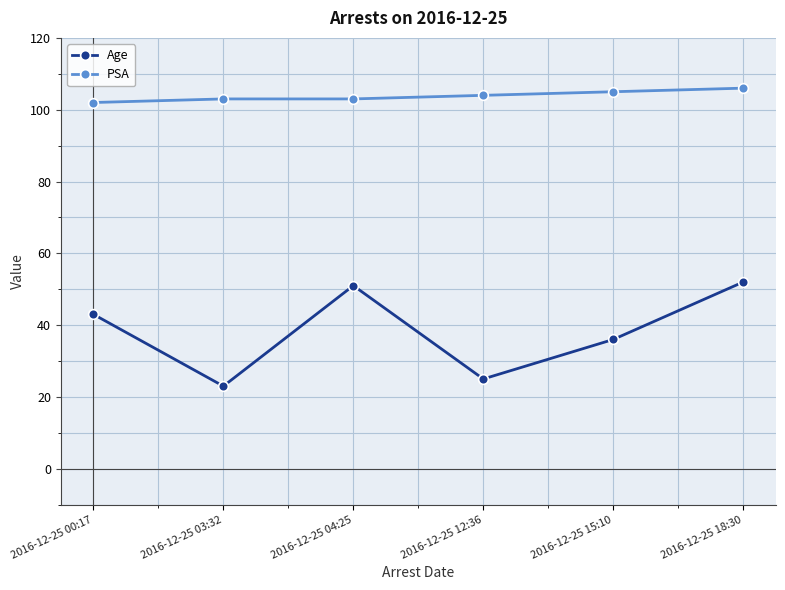

What is the minimum value for Age?

23